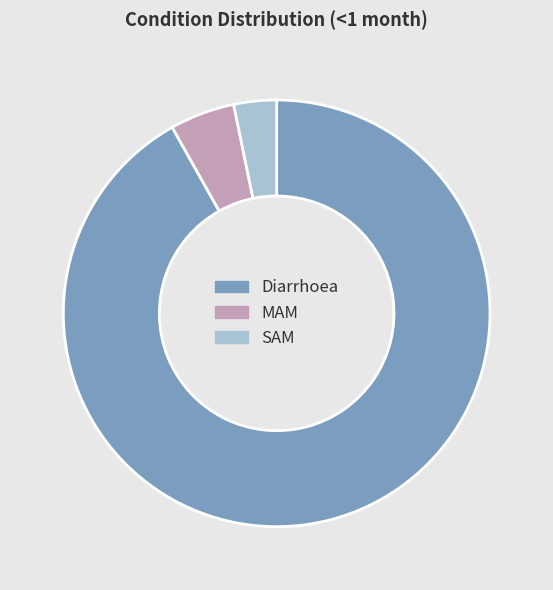

Does MAM account for over 50% of the chart?

No